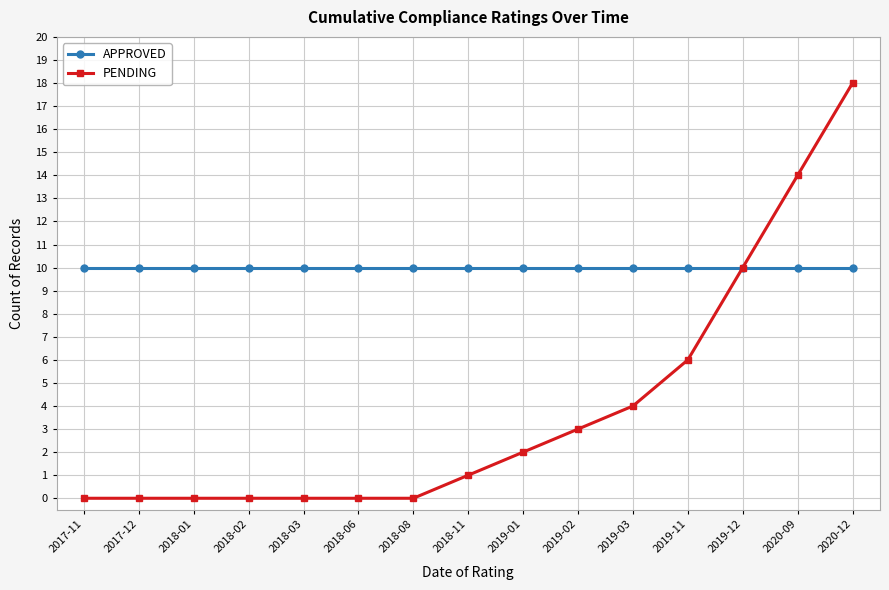

At which label is PENDING closest to 9?

2019-12